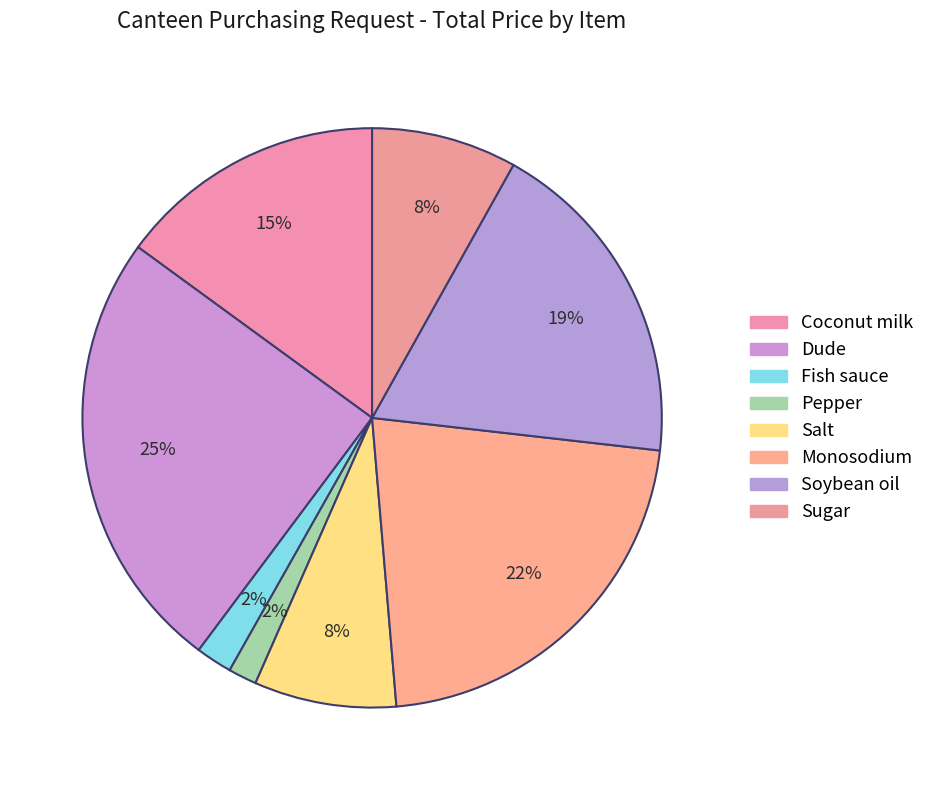

How many segments does this pie chart have?

8